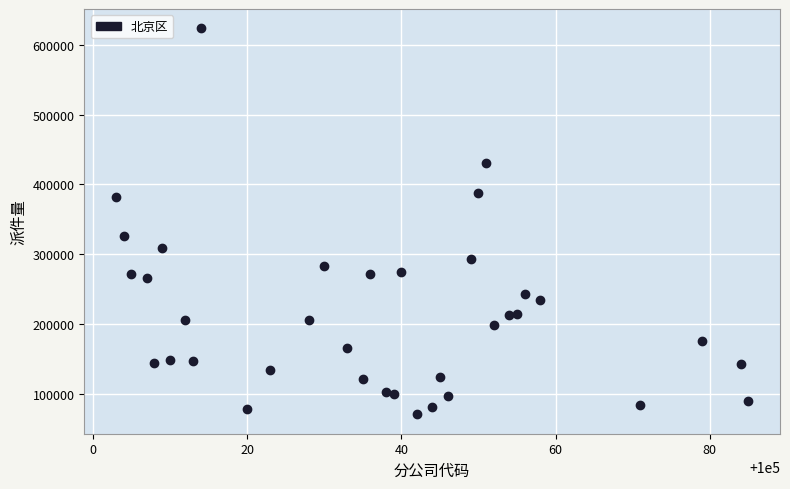

What is the range of X values (max minus min)?

82